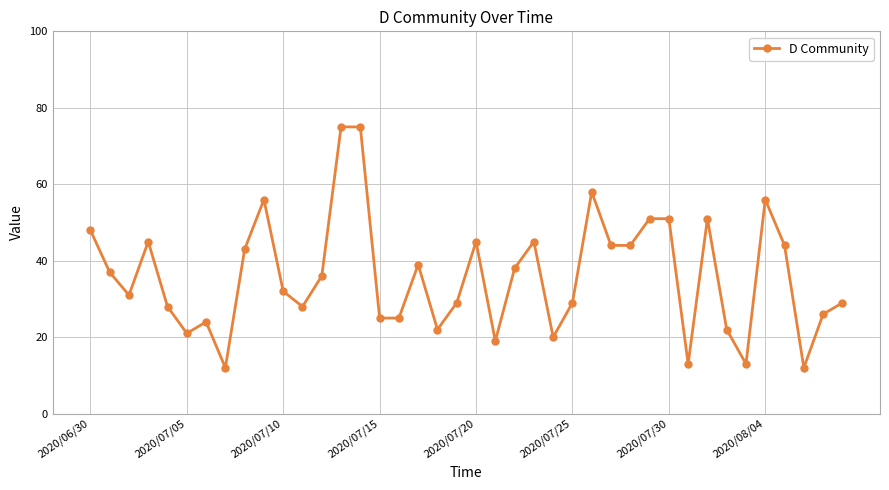

What is the difference between the maximum and minimum values?

63